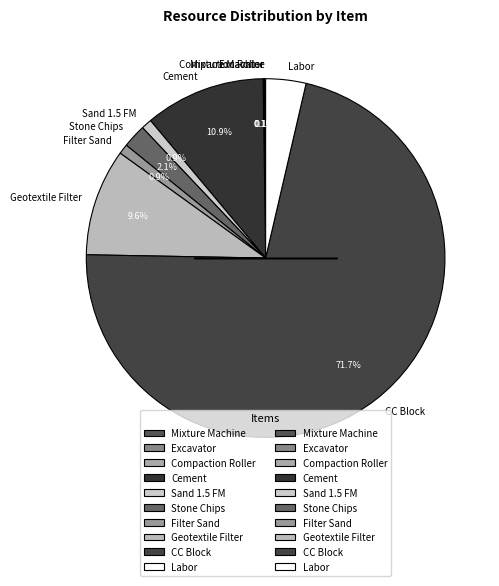

Which slice represents more than half of the pie?

CC Block